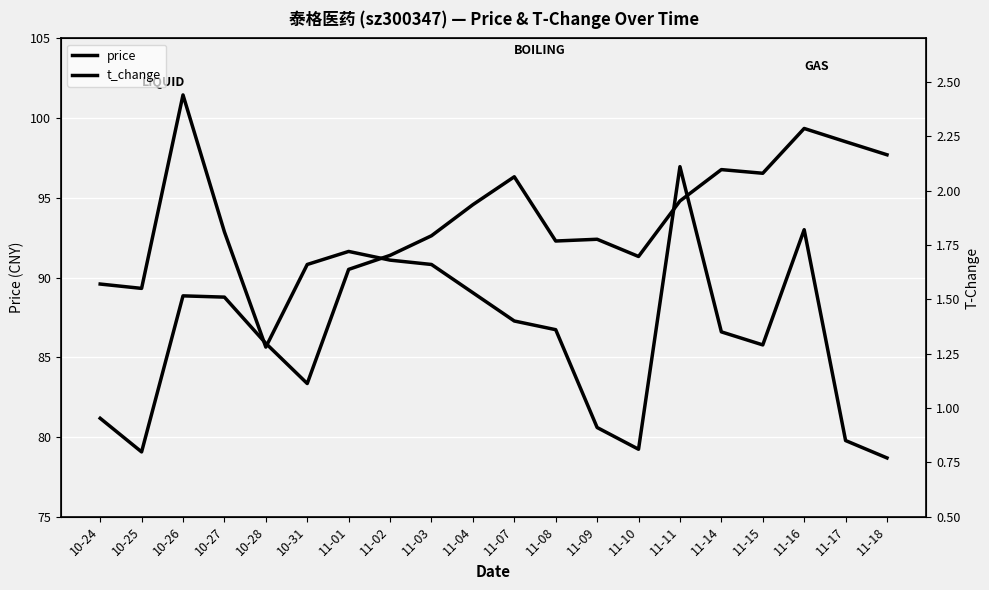

True or false: price has more than 1 interior local peaks.

True